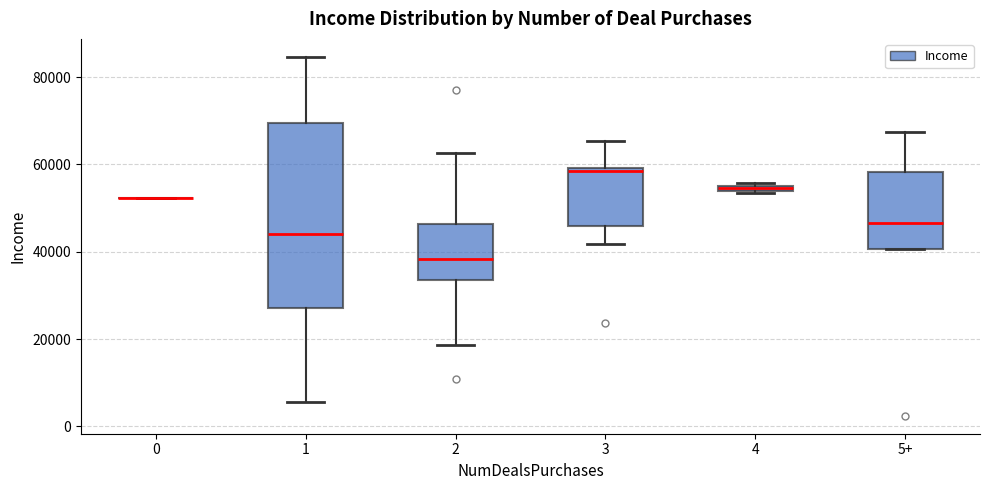

Which box is the tallest, from its lower edge to its upper edge?

1